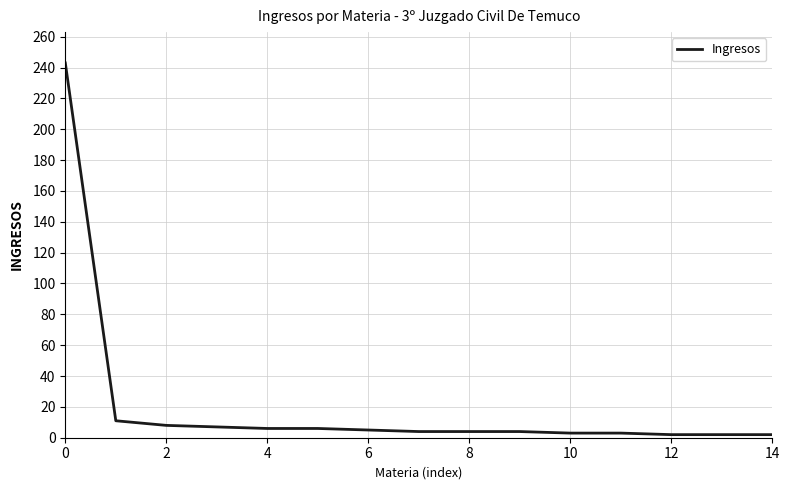

What is the maximum value shown in the chart?

243